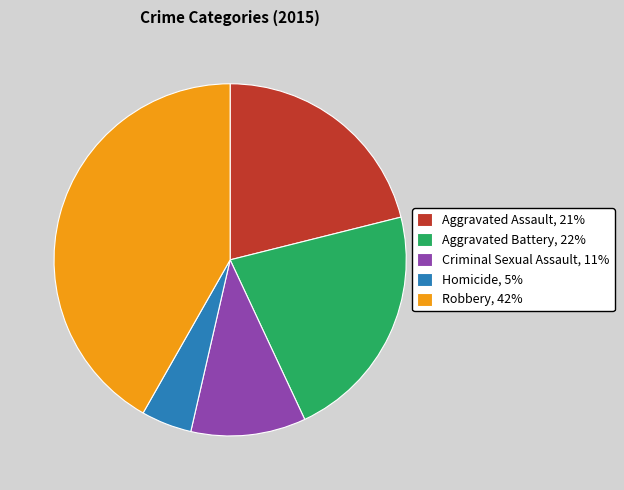

Does any single category account for the majority?

No